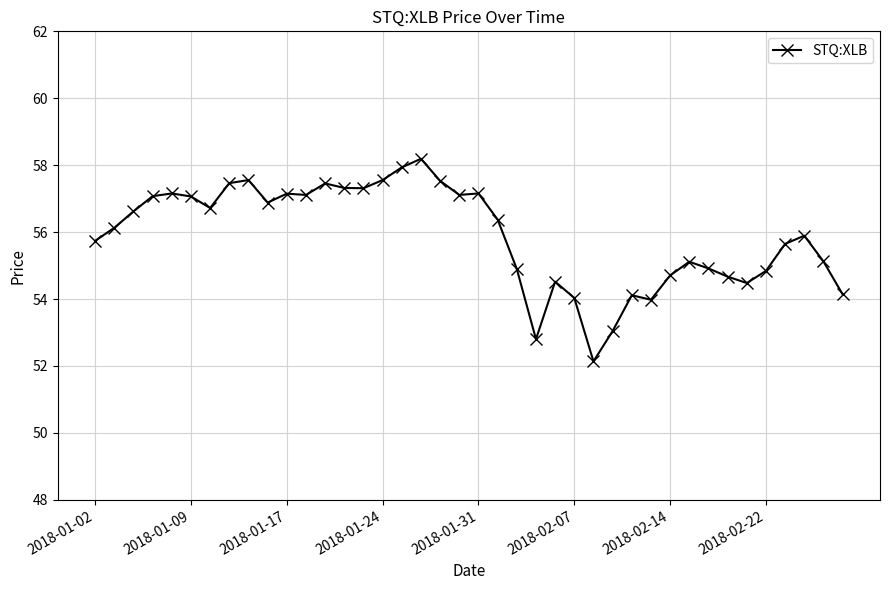

What is the minimum value shown in the chart?

52.1